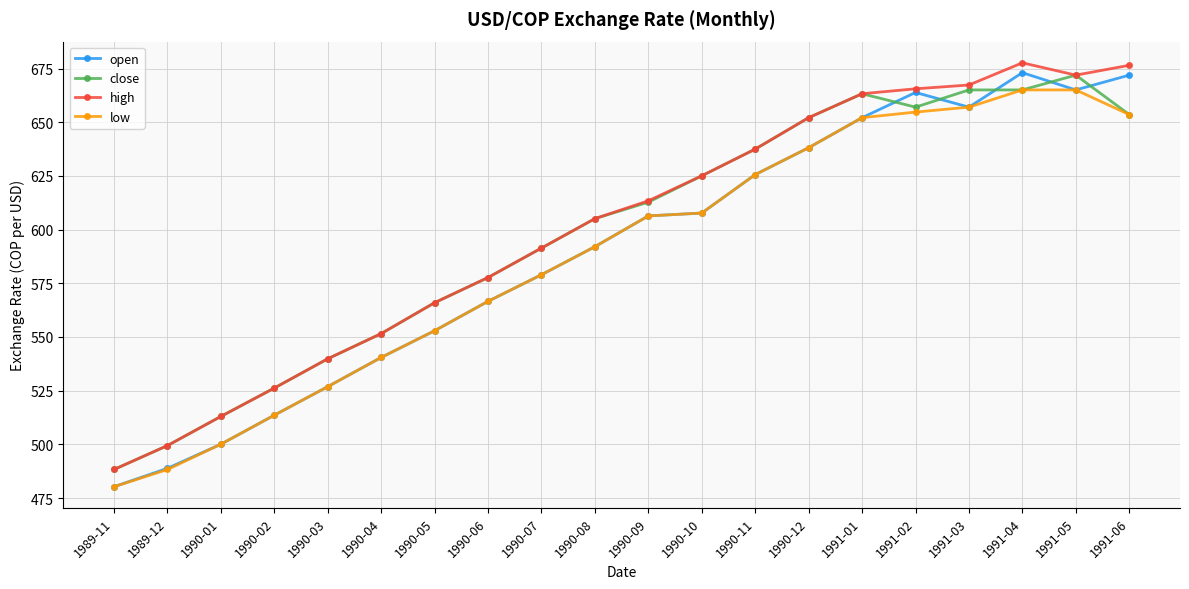

How many lines are shown in the chart?

4